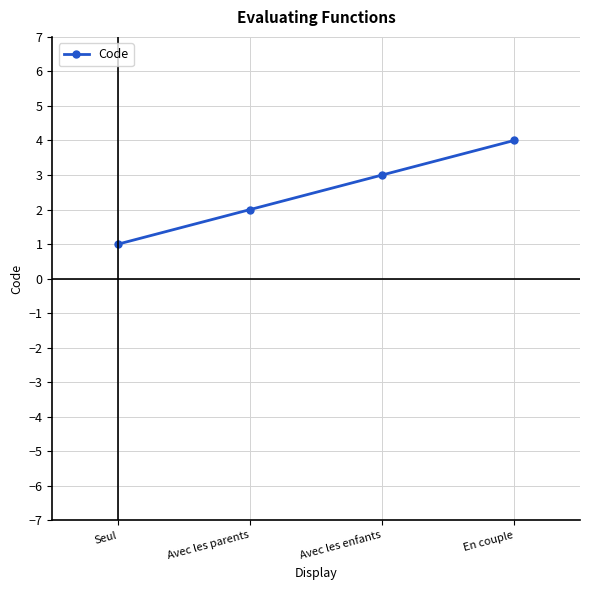

True or false: there are more than 2 points higher than both neighbors.

False